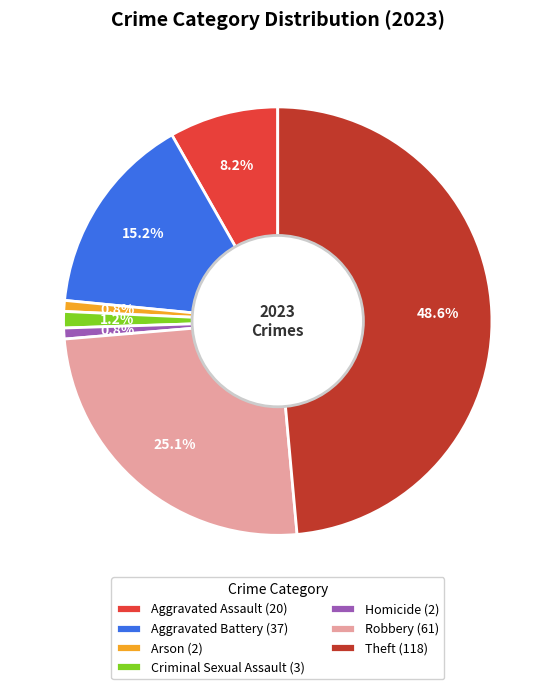

To the nearest percent, what is the average slice percentage?

14%